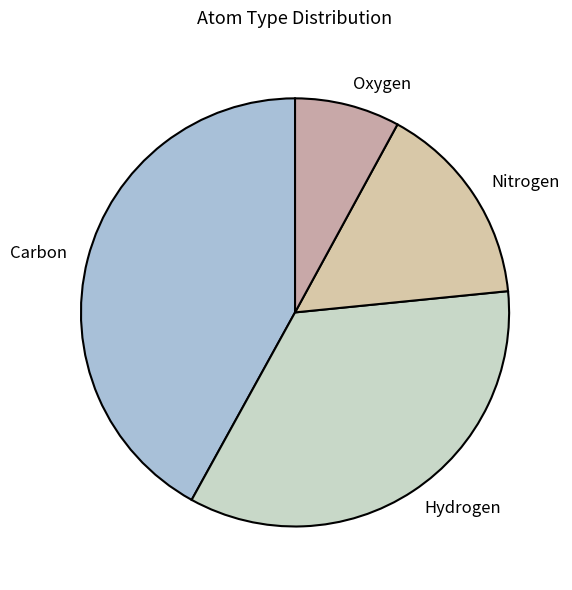

Is it true that Hydrogen is 35% of the pie?

True